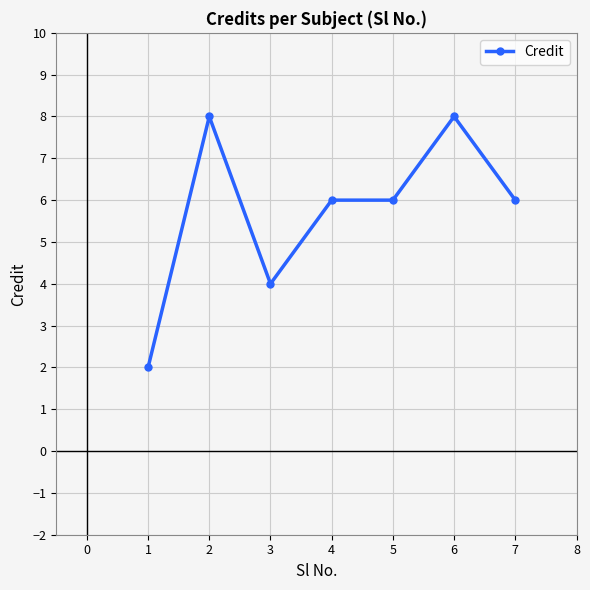

How many data points does each series have?

7